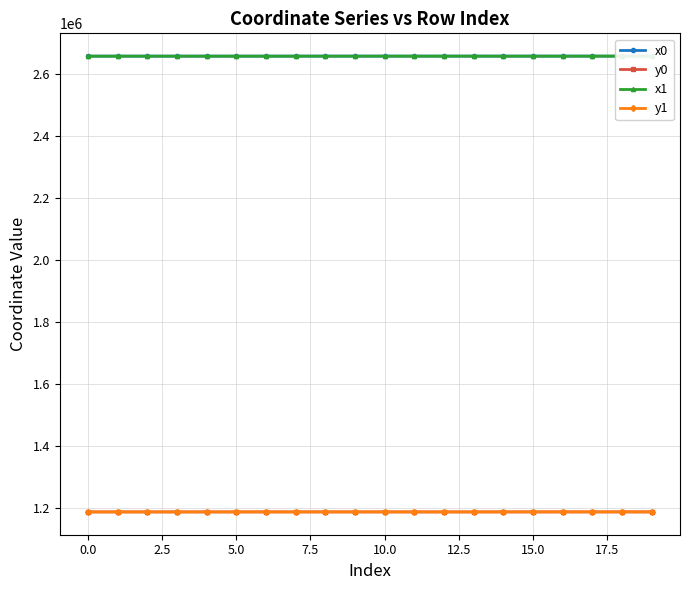

True or false: x1 and x0 cross at least once.

True